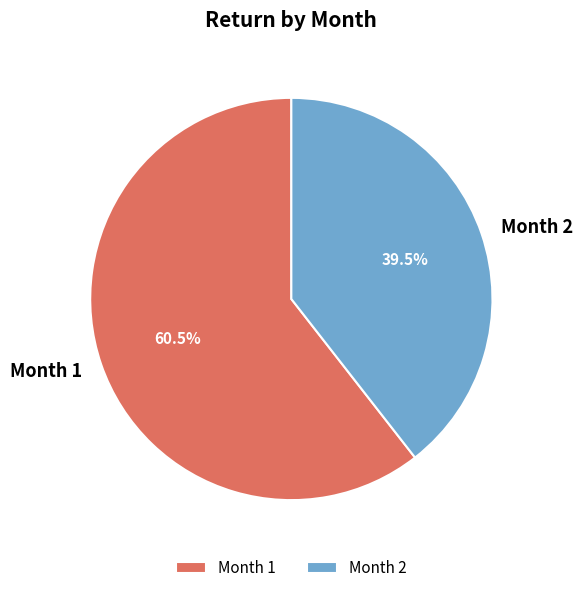

Rank the categories by value from lowest to highest.

Month 2, Month 1